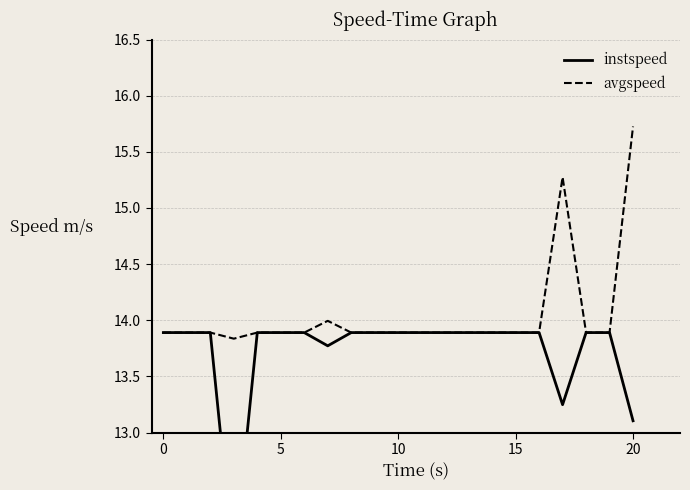

How many data points does each series have?

21